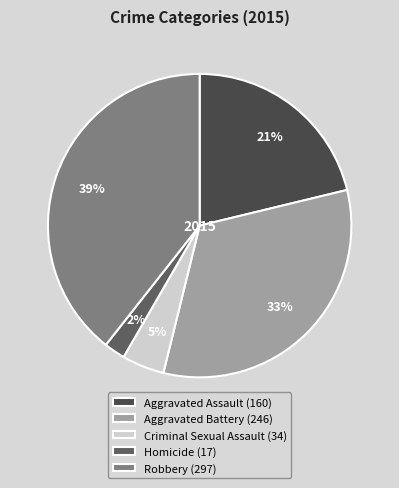

Which slice is the smallest?

Homicide